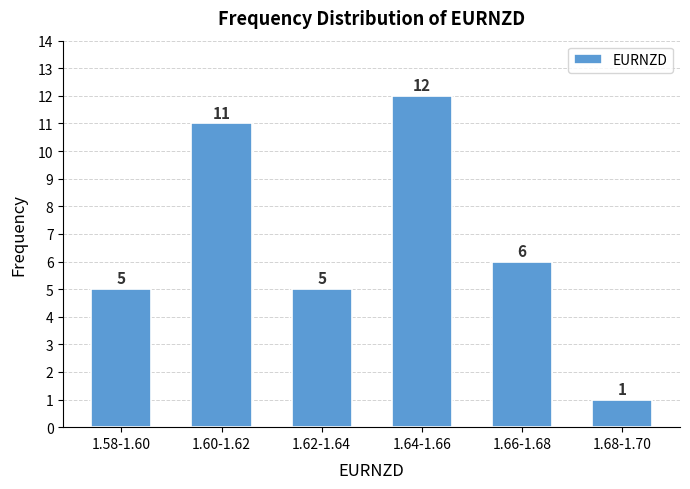

Reading right to left, transcribe all the data shown in this chart.

1.68-1.70=1	1.66-1.68=6	1.64-1.66=12	1.62-1.64=5	1.60-1.62=11	1.58-1.60=5